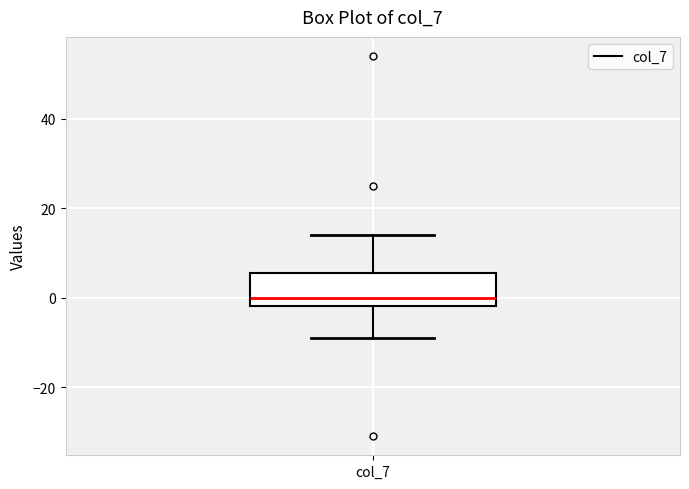

Where does the upper whisker of the box for col_7 end on the y-axis? The values are not printed on the chart, so give them approximately, as read against the axis.

14